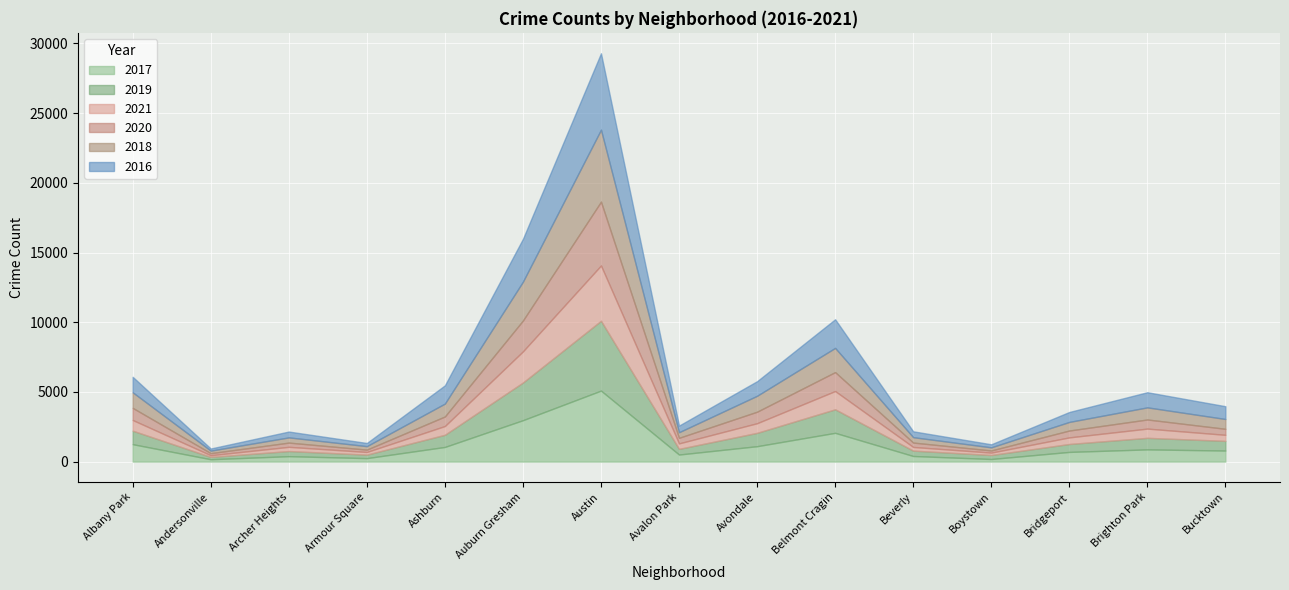

Reading left to right, what are all the values shown in this chart?

2017: 1252	171	391	251	1053	2973	5095	509	1107	2066	404	188	697	878	795
2019: 968	166	368	249	872	2701	5008	405	957	1687	385	287	568	828	694
2021: 767	123	303	193	629	2237	3970	395	692	1312	264	173	474	664	435
2020: 870	147	303	169	686	2213	4578	400	826	1358	315	153	493	654	431
2018: 1117	183	374	248	924	2787	5163	401	1142	1736	386	224	616	869	704
2016: 1110	151	419	227	1308	3071	5481	475	1046	2053	421	219	713	1086	917